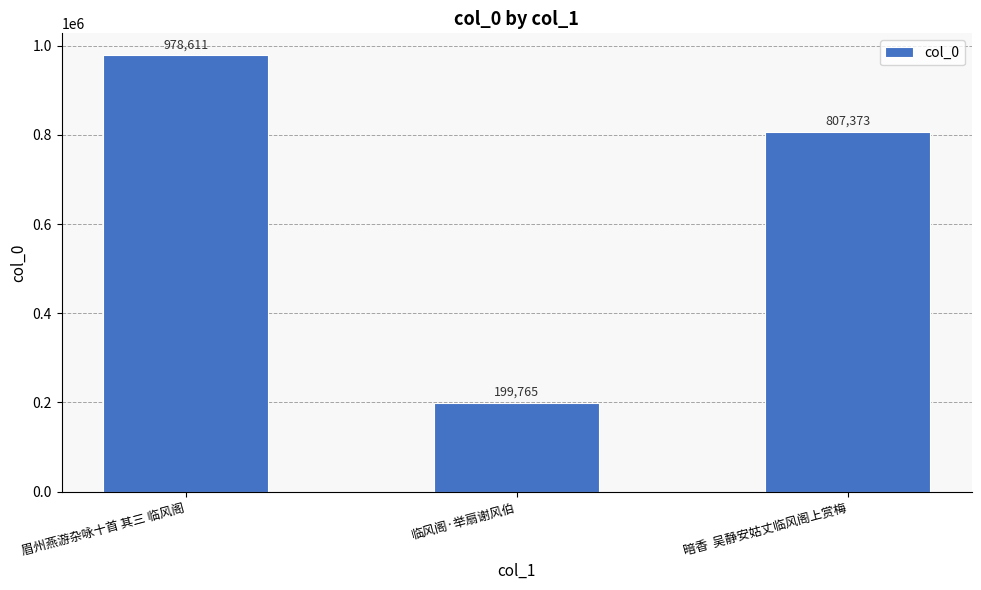

The value at 眉州燕游杂咏十首 其三 临风阁 is 978611. True or false?

True